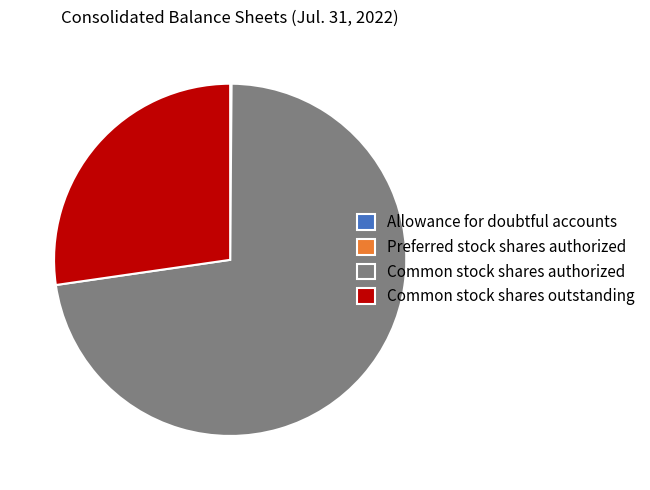

What is the majority slice?

Common stock shares authorized